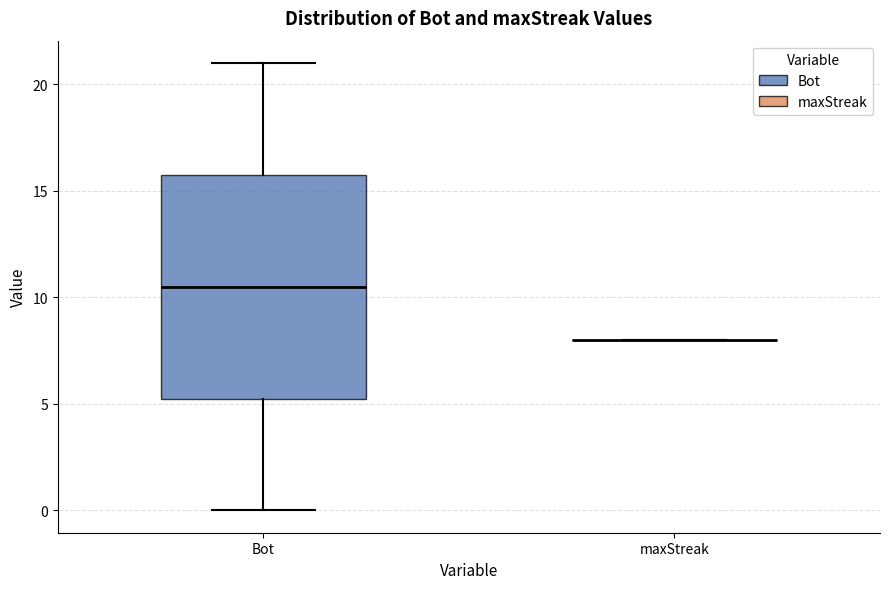

Reading left to right, transcribe this box plot: for each box, give where its median line is, the range the box spans, and where its two whiskers end, as read against the y-axis. The values are not printed on the chart, so give them approximately, as read against the axis.

Bot: median 10.5, box 5.5 to 16.0, whiskers 0.0 to 21.0
maxStreak: box collapsed to a line at 8.0, whiskers 8.0 to 8.0